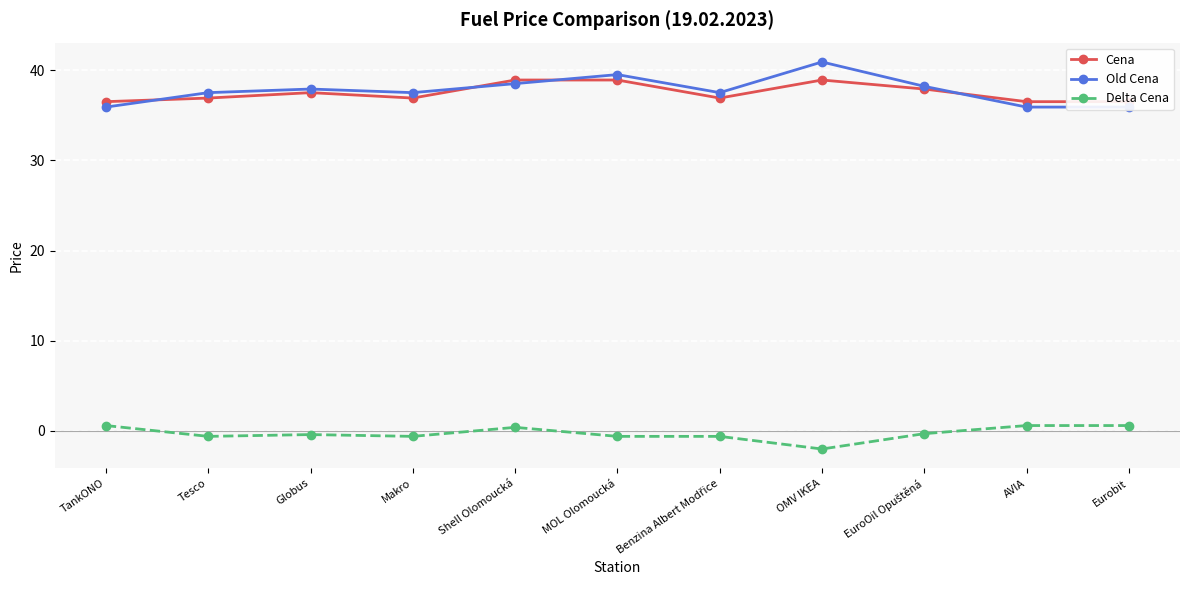

What is the average value of the Delta Cena series?

-0.3